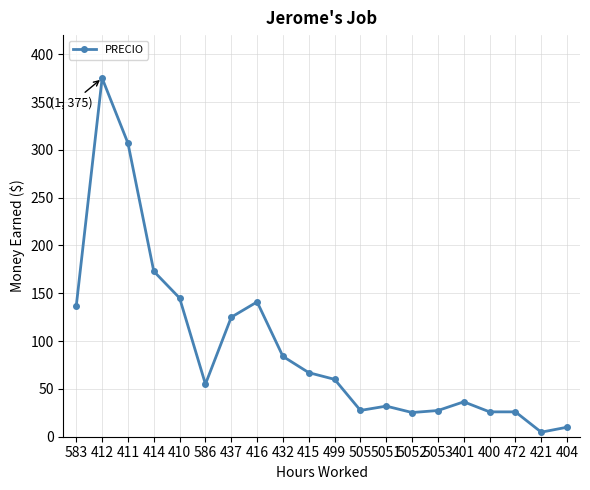

Which label corresponds to the largest value in the chart?

412